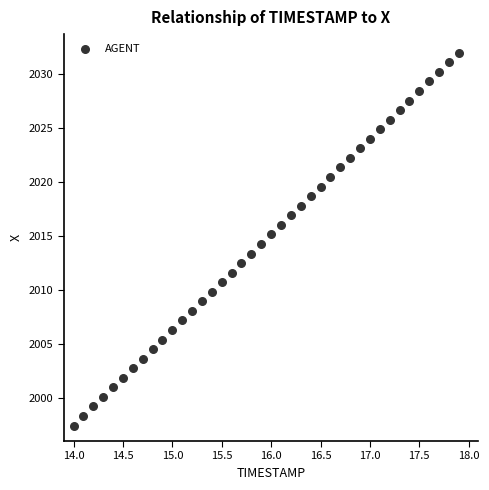

What is the range of Y values (max minus min)?

34.5